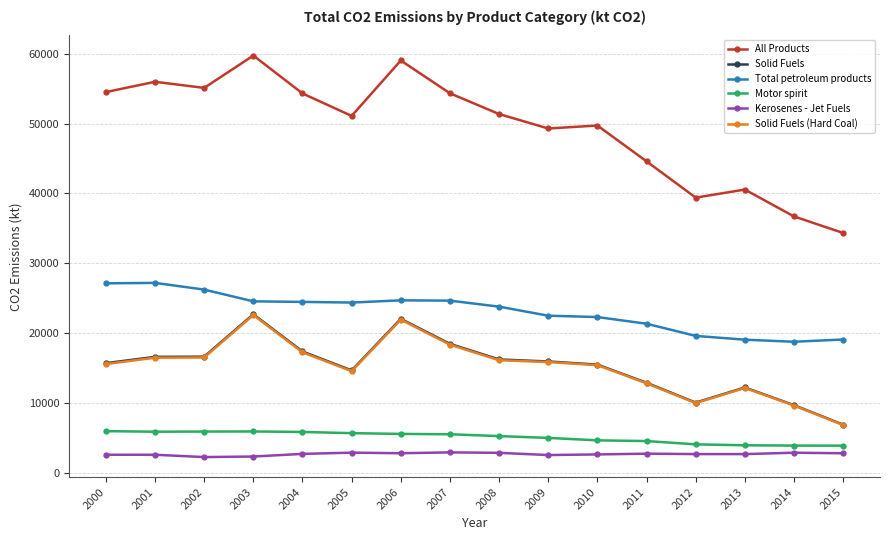

Count the number of categories in the chart.

16